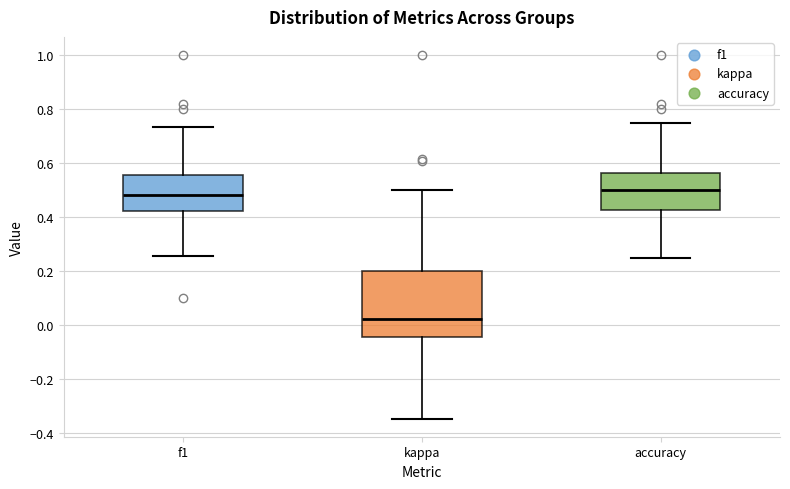

Comparing the boxes themselves (not the whiskers), which one is the tallest?

kappa